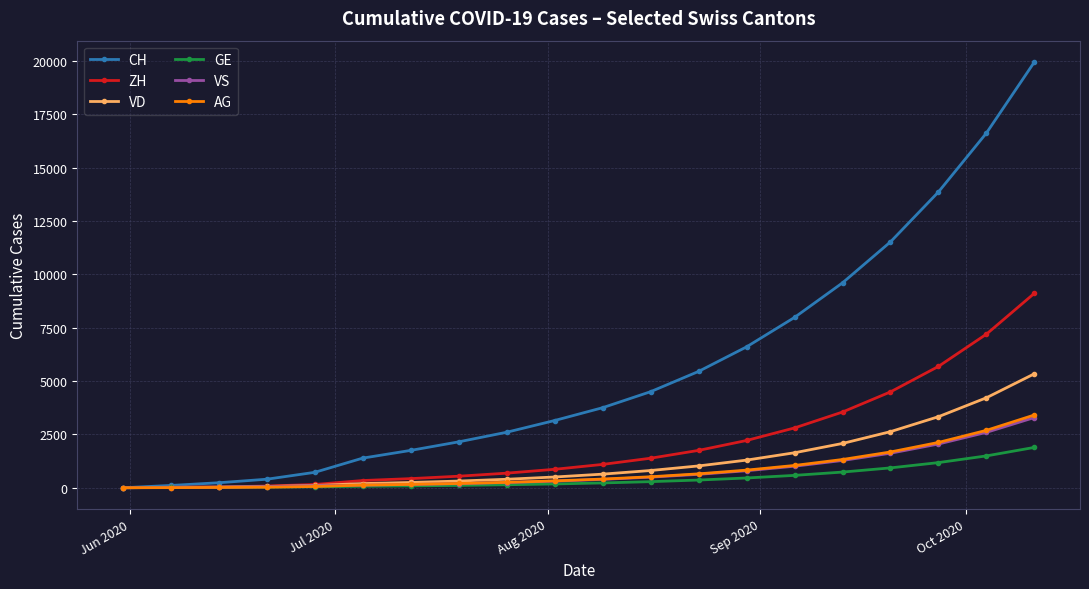

Which series has the largest total across all categories?

CH